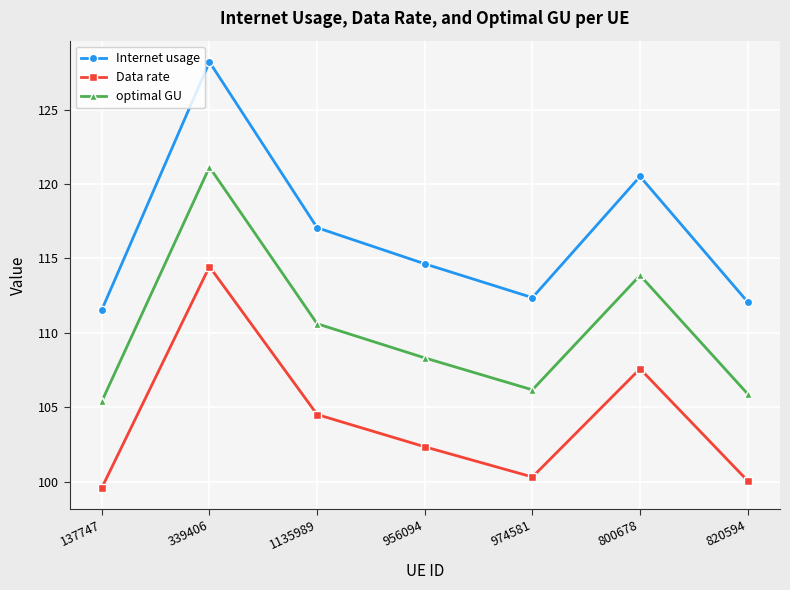

Is the value of Data rate at 820594 greater than the value of optimal GU at 800678?

No